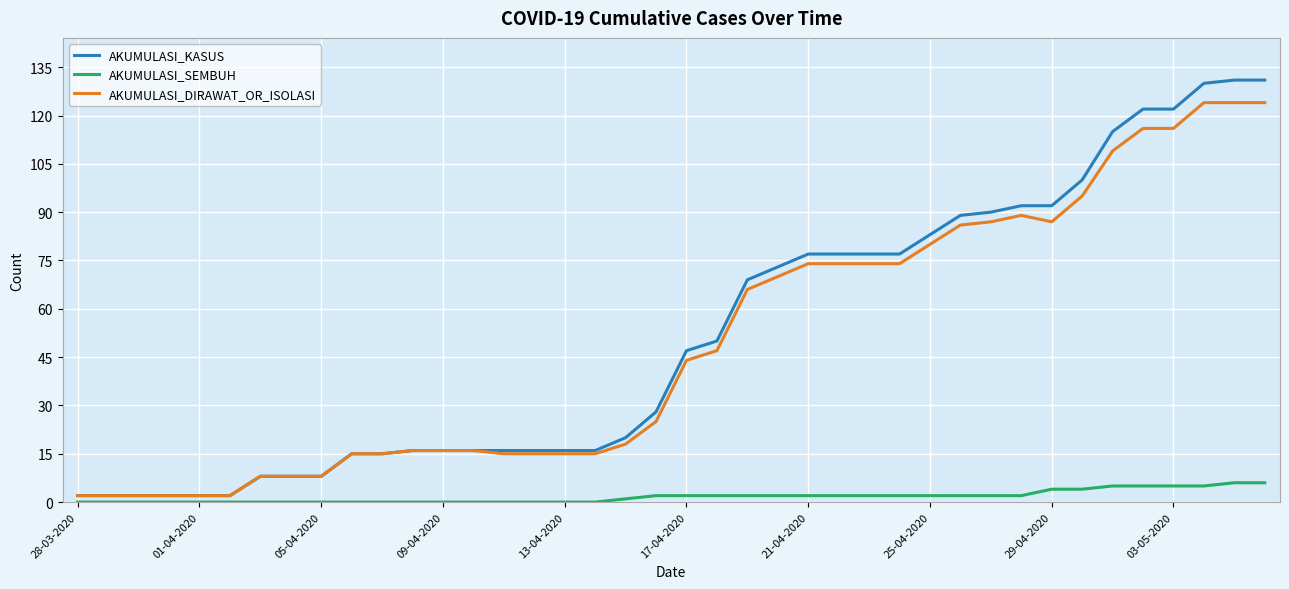

Rank the series by their maximum value, from highest to lowest.

AKUMULASI_KASUS, AKUMULASI_DIRAWAT_OR_ISOLASI, AKUMULASI_SEMBUH